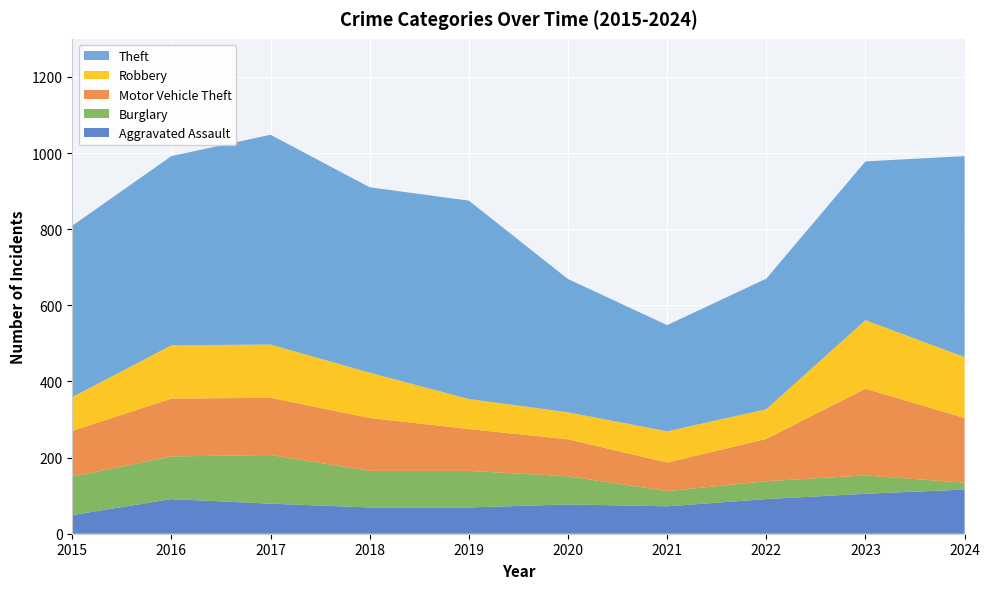

Reading left to right, list all the values displayed in this chart.

Aggravated Assault: 2015=49	2016=91	2017=79	2018=69	2019=69	2020=77	2021=72	2022=91	2023=105	2024=116
Burglary: 2015=101	2016=112	2017=128	2018=96	2019=96	2020=74	2021=40	2022=47	2023=48	2024=18
Motor Vehicle Theft: 2015=120	2016=152	2017=150	2018=139	2019=110	2020=97	2021=75	2022=111	2023=228	2024=170
Robbery: 2015=89	2016=140	2017=140	2018=119	2019=79	2020=71	2021=82	2022=78	2023=180	2024=160
Theft: 2015=450	2016=497	2017=551	2018=487	2019=521	2020=350	2021=279	2022=343	2023=417	2024=528